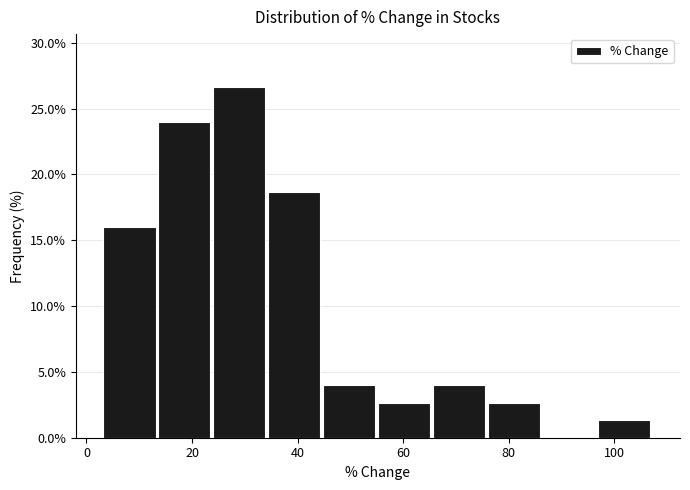

Over which range of the x-axis is the bar tallest?

24 to 34